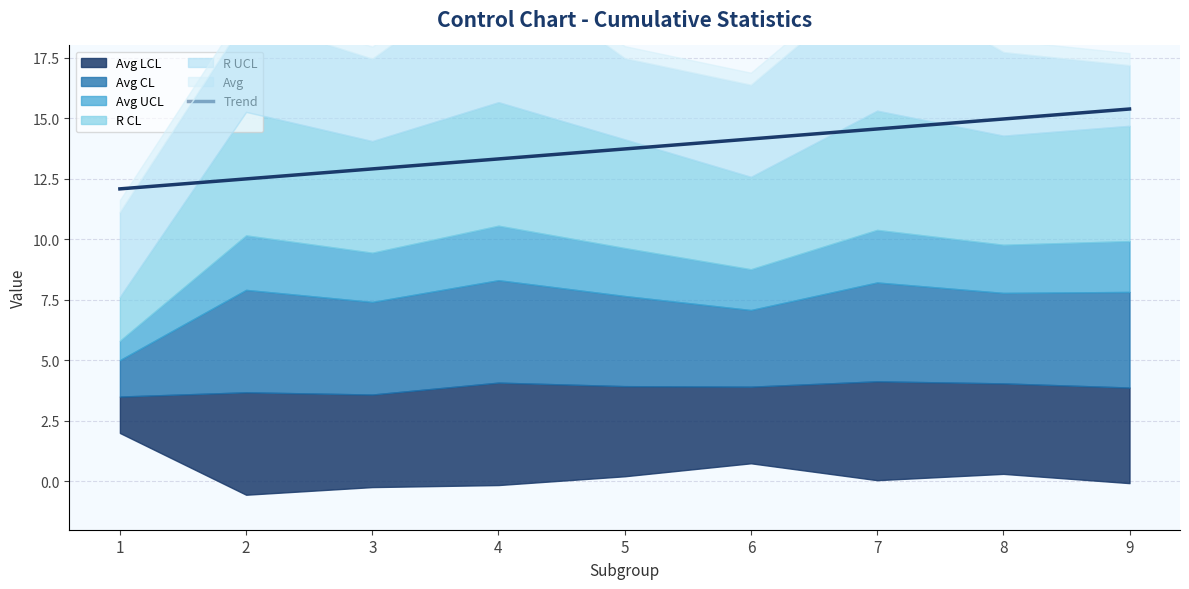

What value does the data have at 8?

15.0